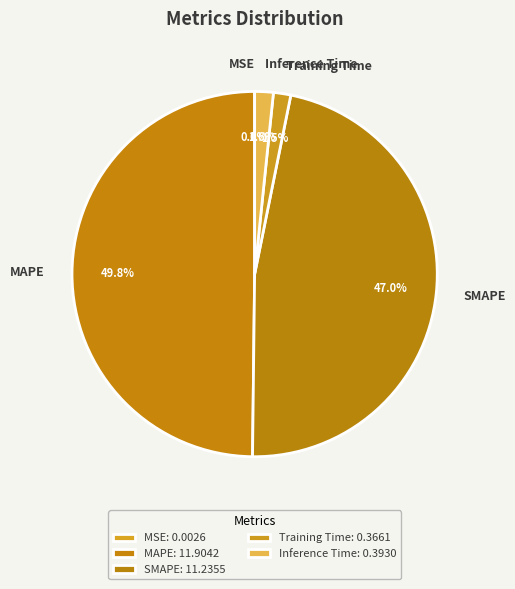

How much of the chart is everything except SMAPE?

53.0%